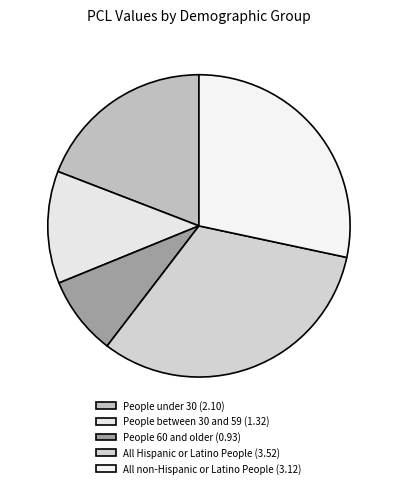

What percentage is NOT represented by People 60 and older?

91.6%